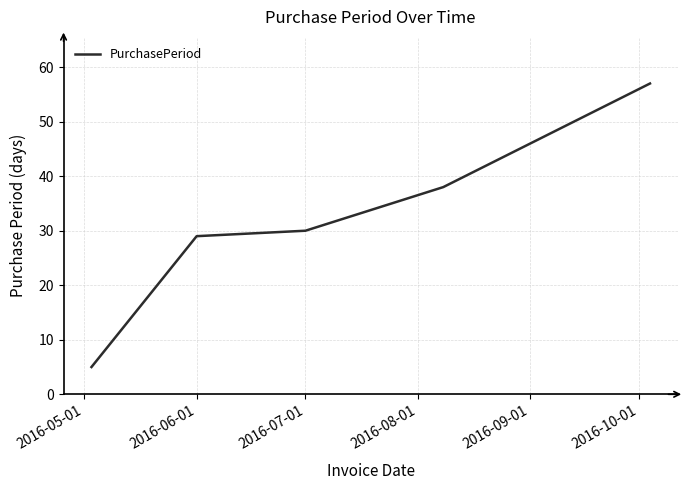

What is the greatest value displayed?

57